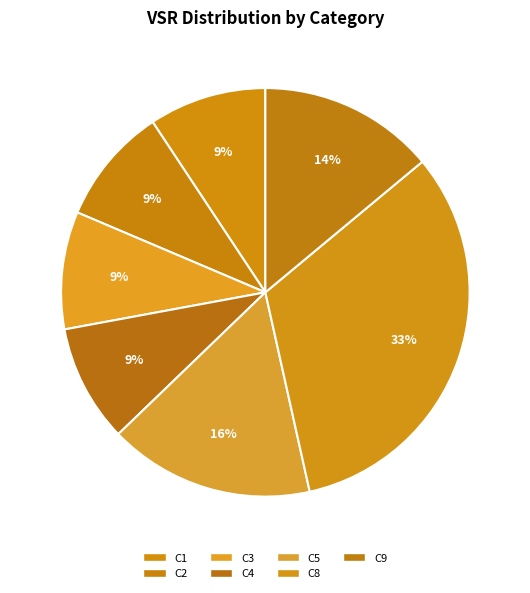

Is it true that C4 is 1% of the pie?

False